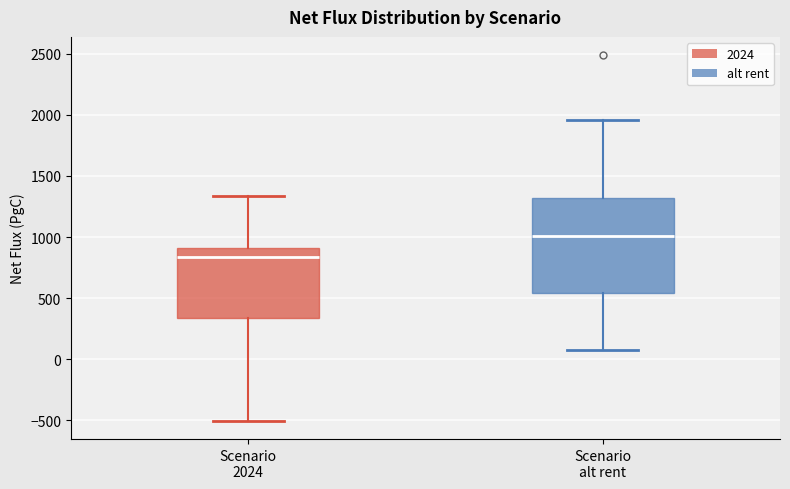

Which box has the lowest median line?

Scenario 2024